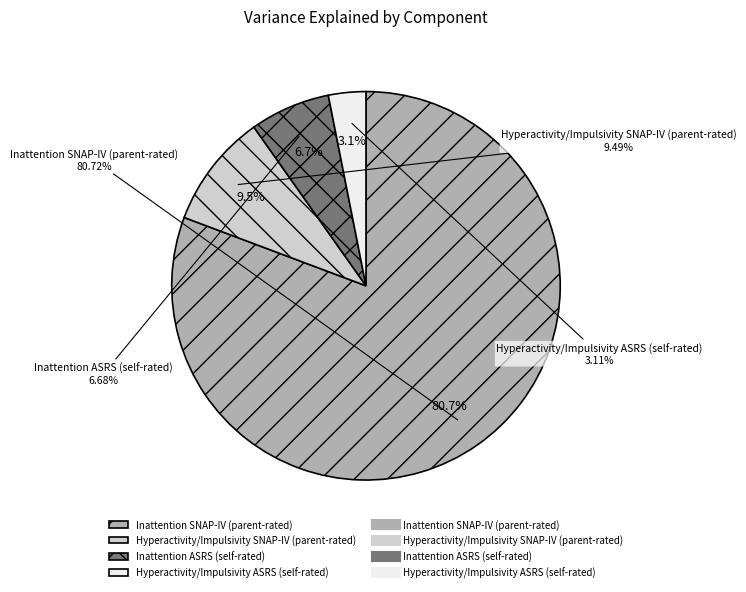

True or false: Inattention SNAP-IV (parent-rated) accounts for 81% of the total.

True